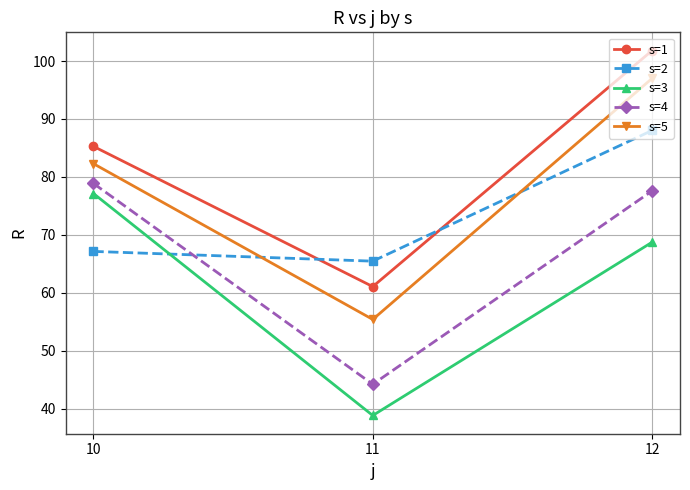

Which series has the largest range (max minus min)?

s=5